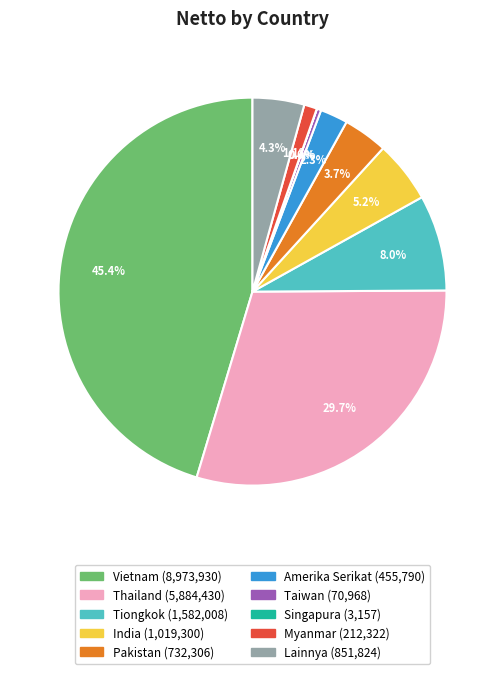

Which slice is the largest?

Vietnam